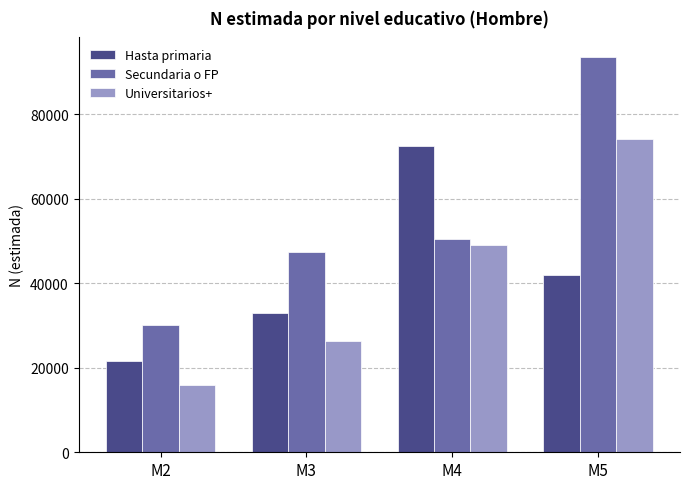

What is the spread (max minus min) of values at M2?

14142